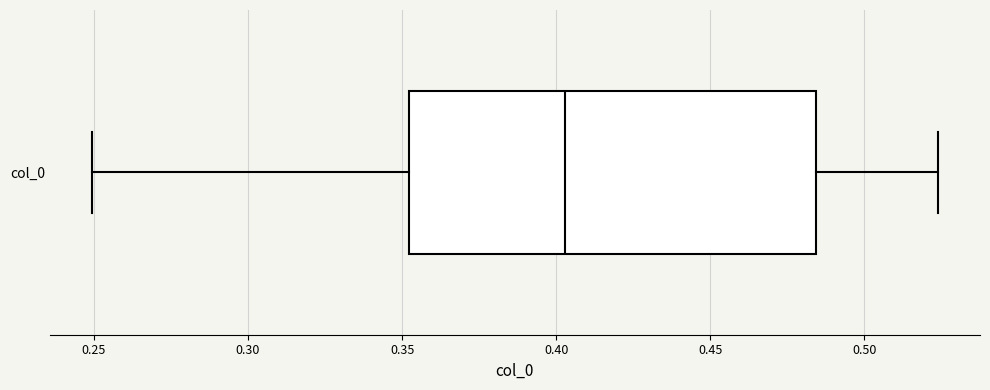

Read this box plot against the x-axis: the position of the median line, the range covered by the box, and the ends of both whiskers. The values are not printed on the chart, so give them approximately, as read against the axis.

median 0.405, box 0.350 to 0.485, whiskers 0.250 to 0.525